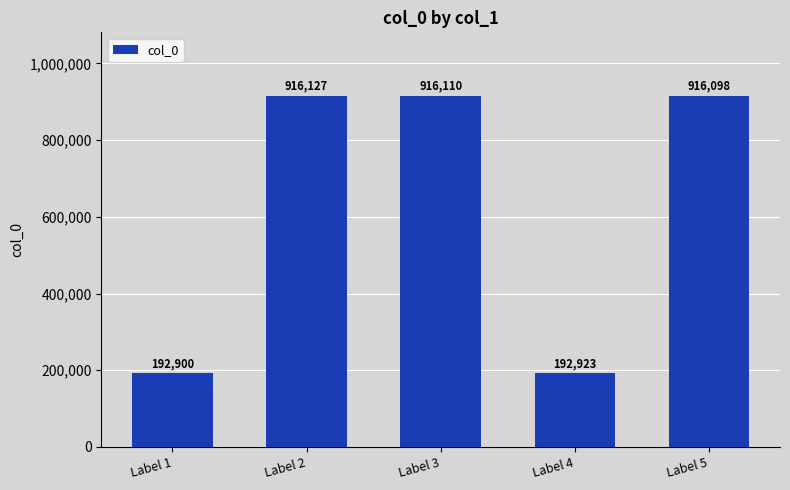

At which category does the chart reach its minimum across all series?

Label 1